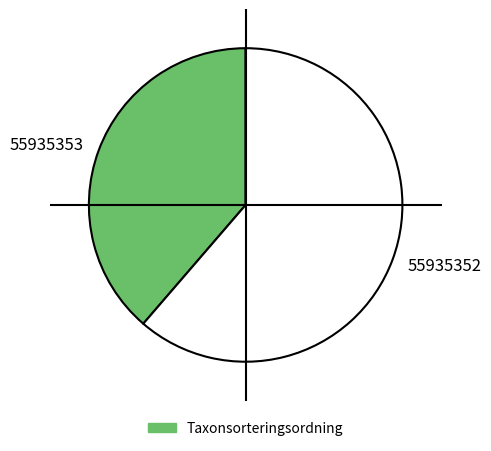

Combined, do 55935353 and 55935352 account for over 50%?

Yes